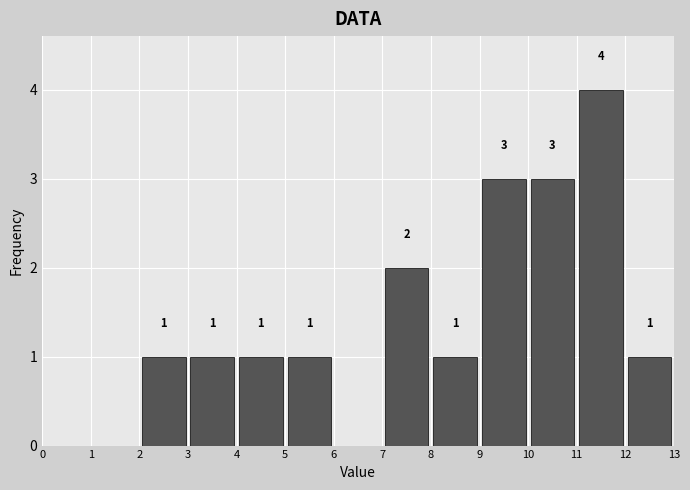

Which range on the x-axis has the tallest bar?

11 to 12